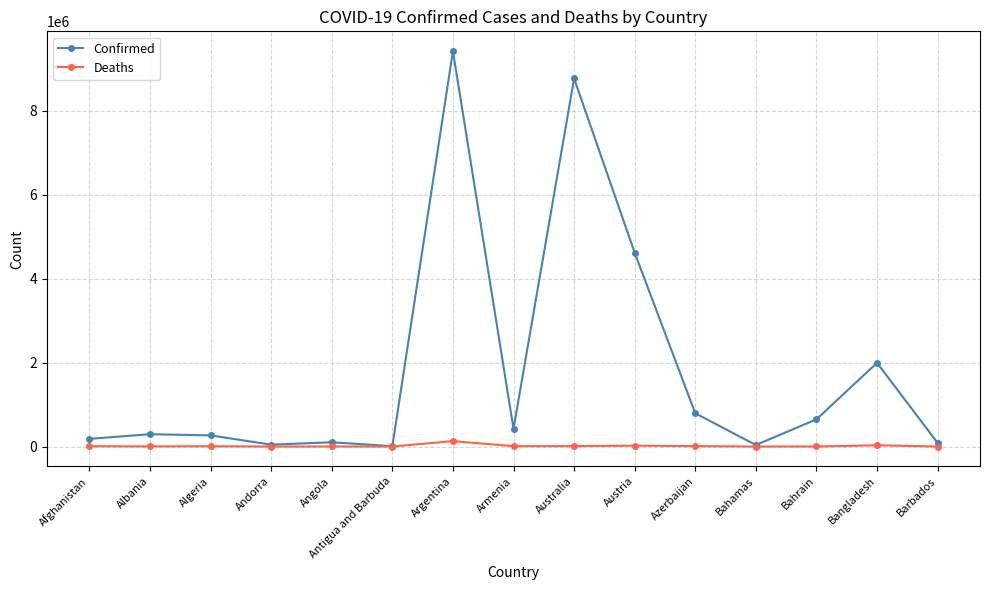

What is the sum of the Deaths values at Australia and Afghanistan?

18419